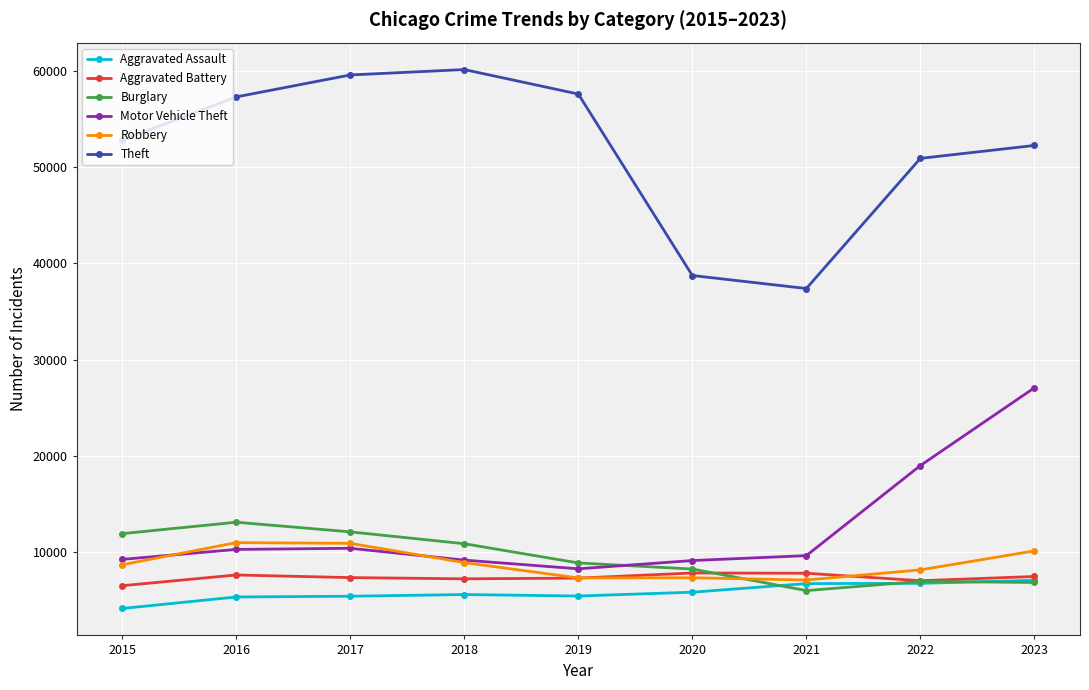

How many values in the Aggravated Battery series are below 7364?

4